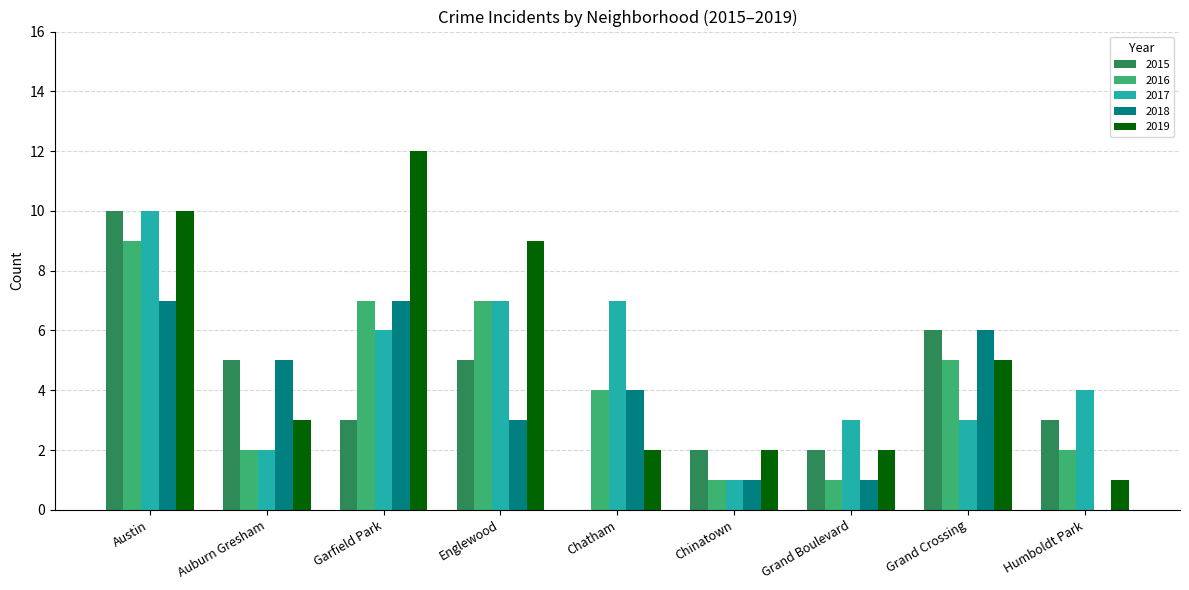

What are all the series names shown in the legend?

2015, 2016, 2017, 2018, 2019